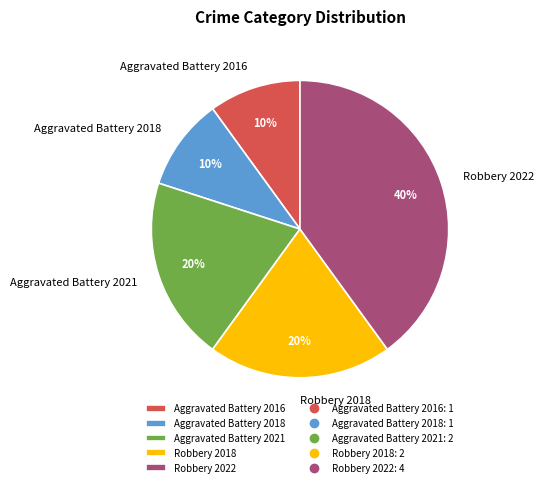

To the nearest percent, what is the difference between the largest and smallest slice percentages?

30%